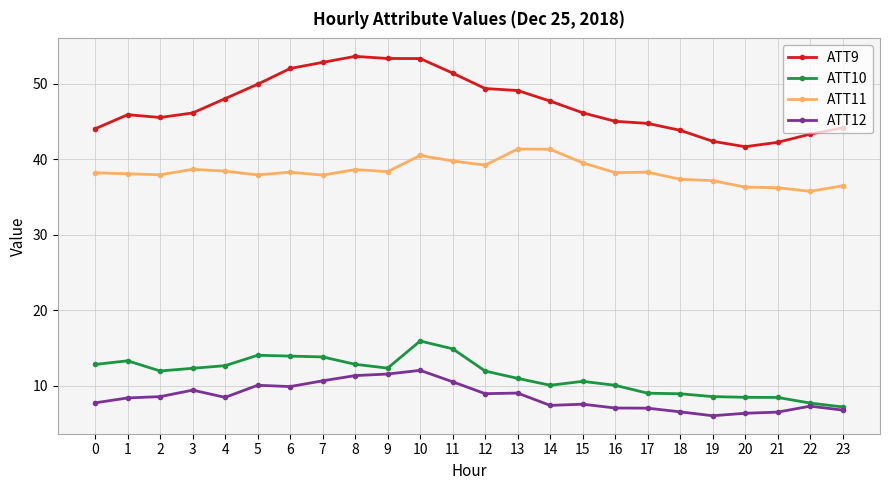

True or false: ATT9 and ATT11 cross at least once.

False